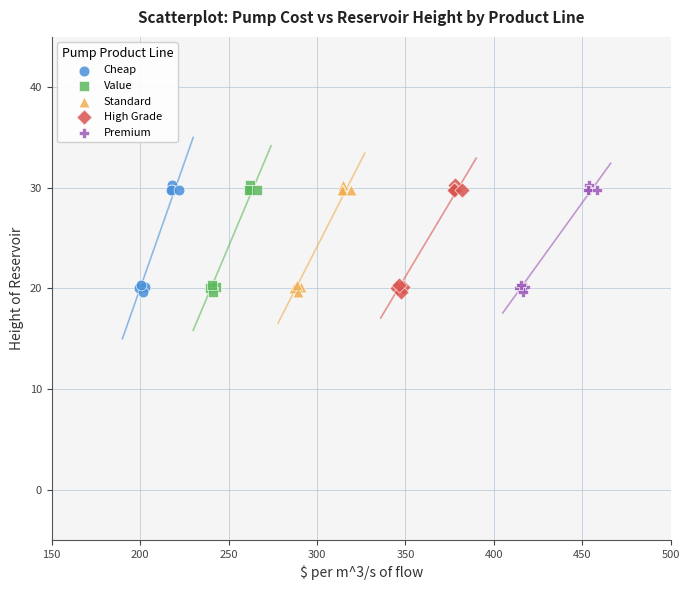

What are all the series names shown in the legend?

Cheap, Value, Standard, High Grade, Premium